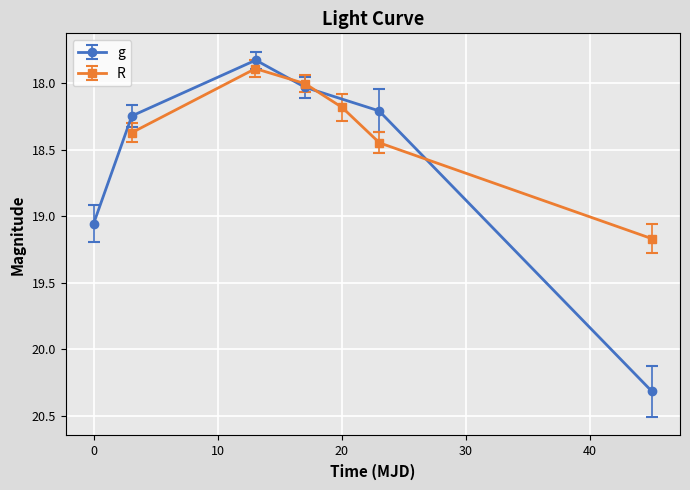

How many times do g and R cross each other?

2